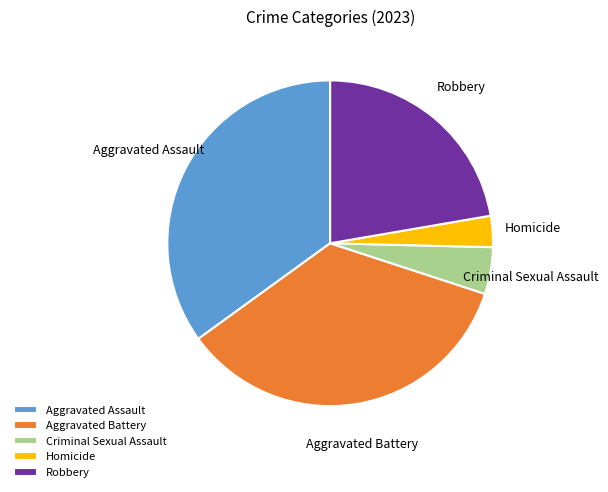

Combined, do Homicide and Aggravated Battery account for over 50%?

No